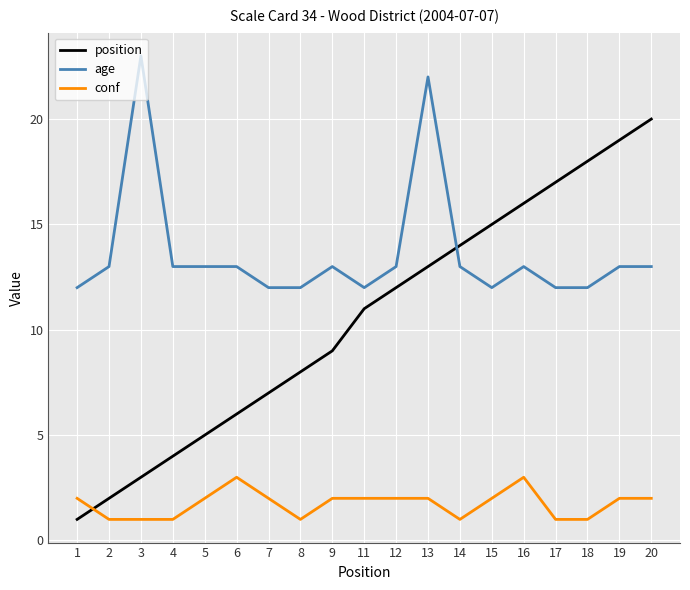

Rank the series by their maximum value, from highest to lowest.

age, position, conf